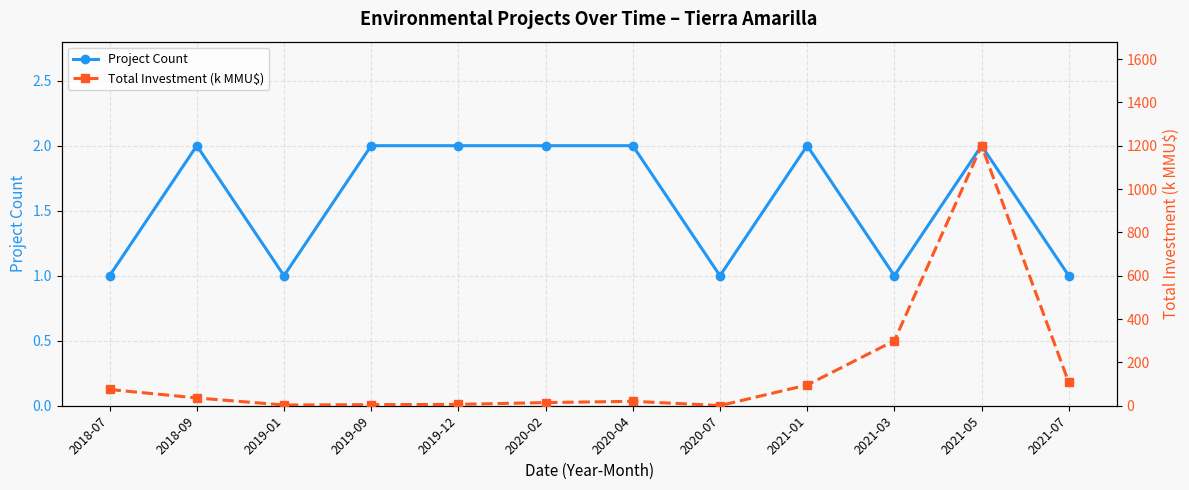

List the labels in order of Project Count value, smallest first.

2018-07, 2019-01, 2020-07, 2021-03, 2021-07, 2018-09, 2019-09, 2019-12, 2020-02, 2020-04, 2021-01, 2021-05